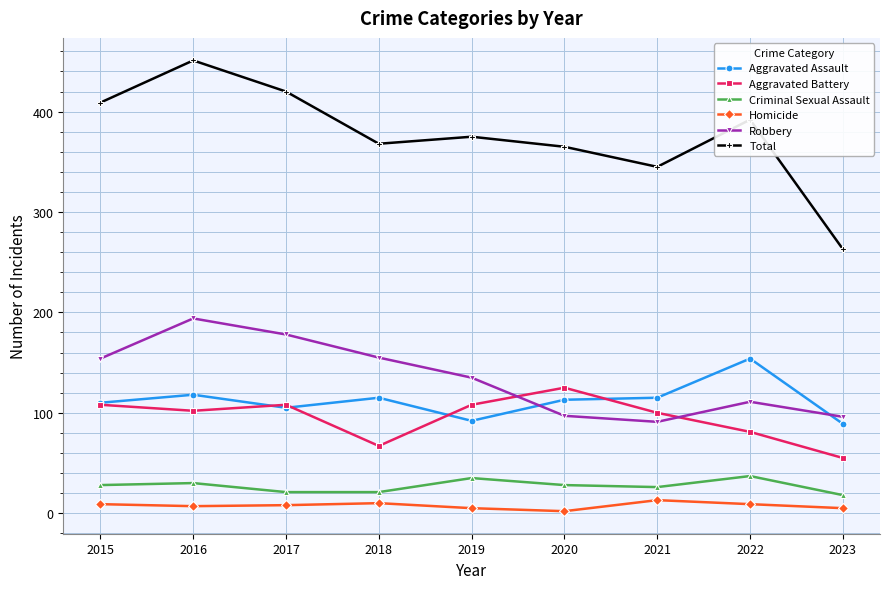

True or false: Robbery has more than 1 points higher than both neighbors.

True